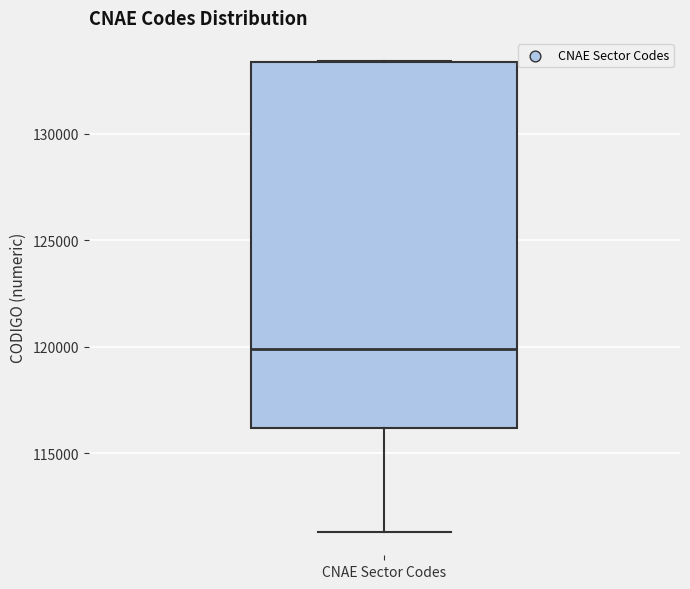

Transcribe this box plot: give where the median line is, the range the box spans, and where the two whiskers end, as read against the y-axis. The values are not printed on the chart, so give them approximately, as read against the axis.

median 120000, box 116000 to 133500, whiskers 111500 to 133500